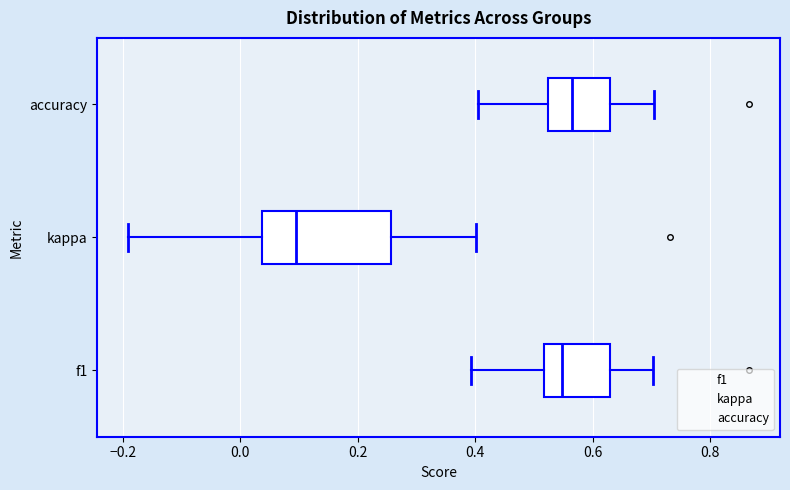

Reading bottom to top, transcribe this box plot: for each box, give where its median line is, the range the box spans, and where its two whiskers end, as read against the x-axis. The values are not printed on the chart, so give them approximately, as read against the axis.

f1: median 0.54, box 0.52 to 0.62, whiskers 0.40 to 0.70
kappa: median 0.10, box 0.04 to 0.26, whiskers -0.20 to 0.40
accuracy: median 0.56, box 0.52 to 0.62, whiskers 0.40 to 0.70